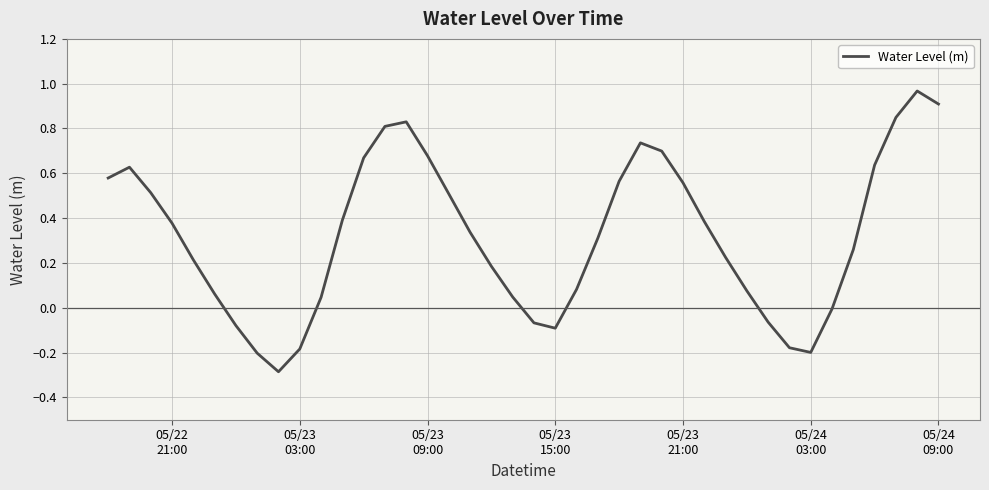

What is the smallest value displayed?

-0.3